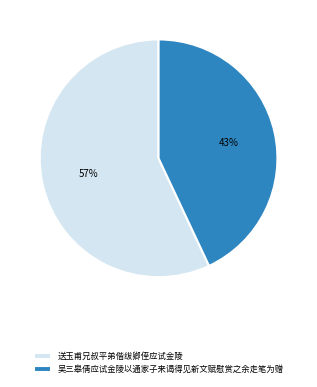

To the nearest percent, what is the difference between the largest and smallest slice percentages?

14%